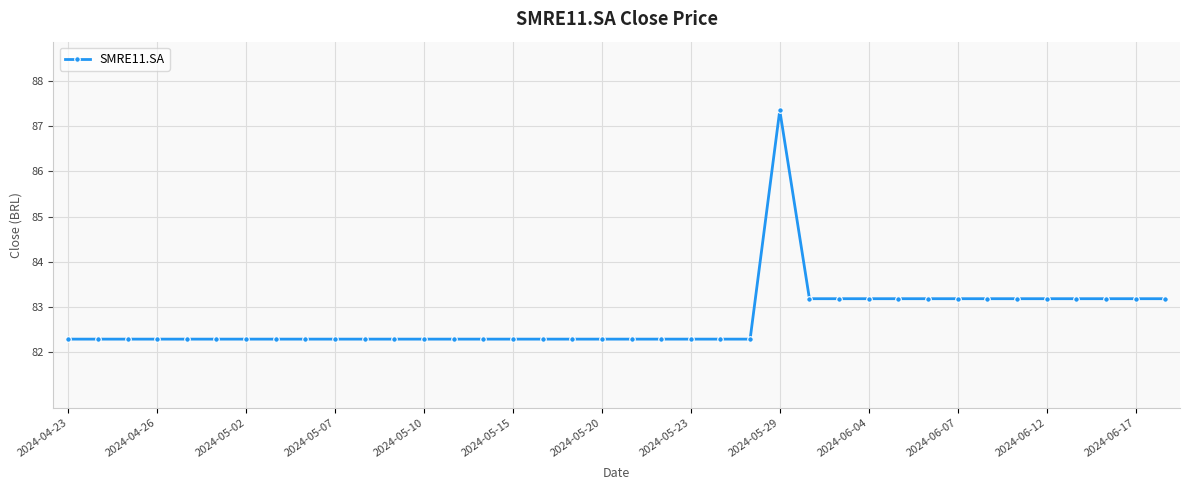

What is the greatest value displayed?

87.3